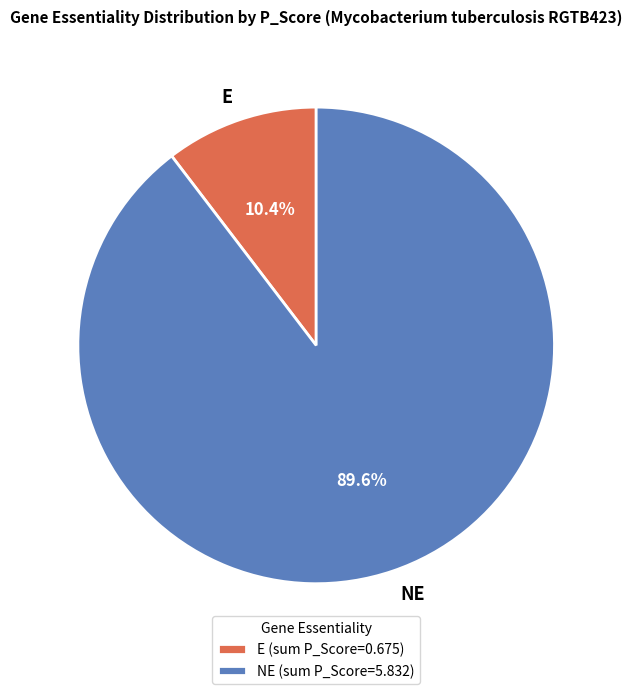

What percentage do NE and E together represent?

100.0%